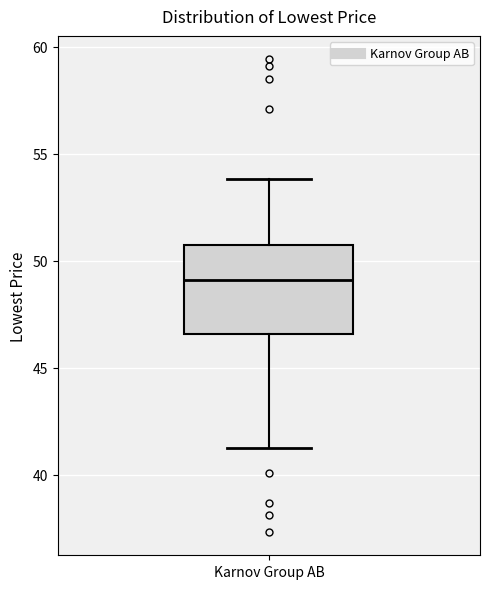

Transcribe this box plot: give where the median line is, the range the box spans, and where the two whiskers end, as read against the y-axis. The values are not printed on the chart, so give them approximately, as read against the axis.

median 49.0, box 46.5 to 50.5, whiskers 41.0 to 54.0